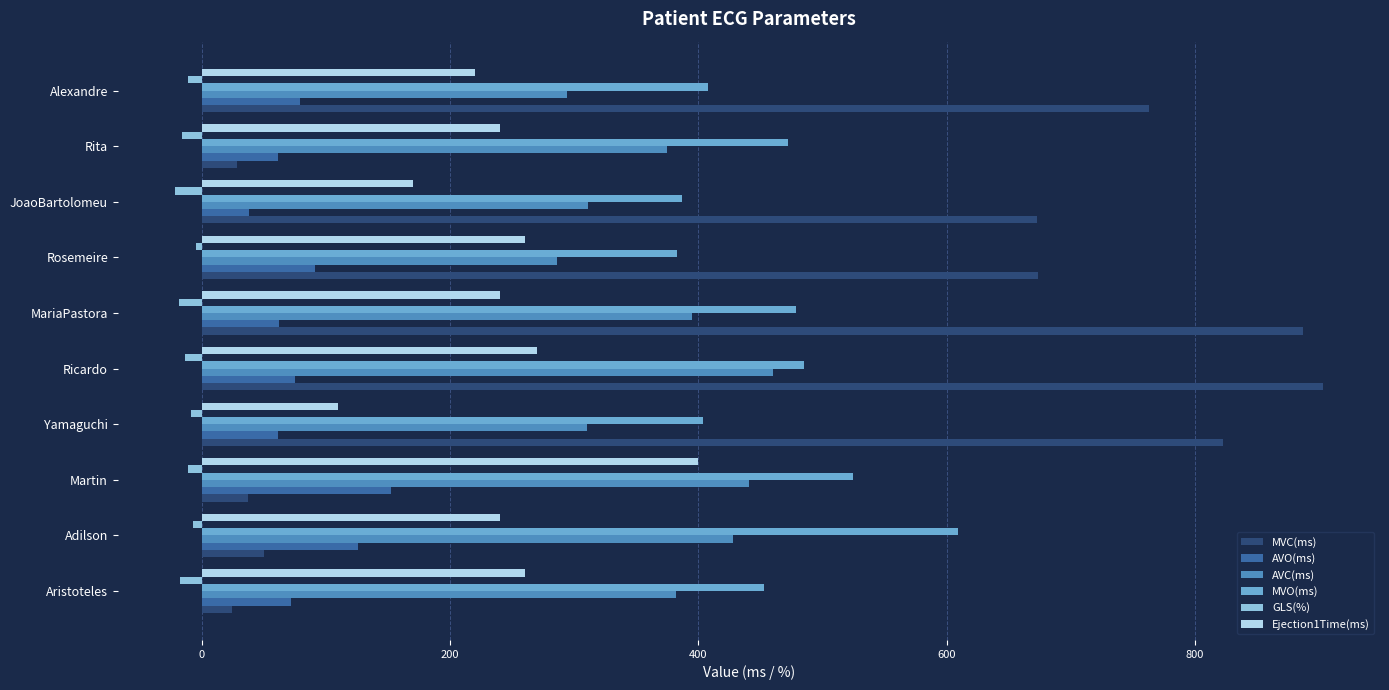

How many series are shown in this chart?

6